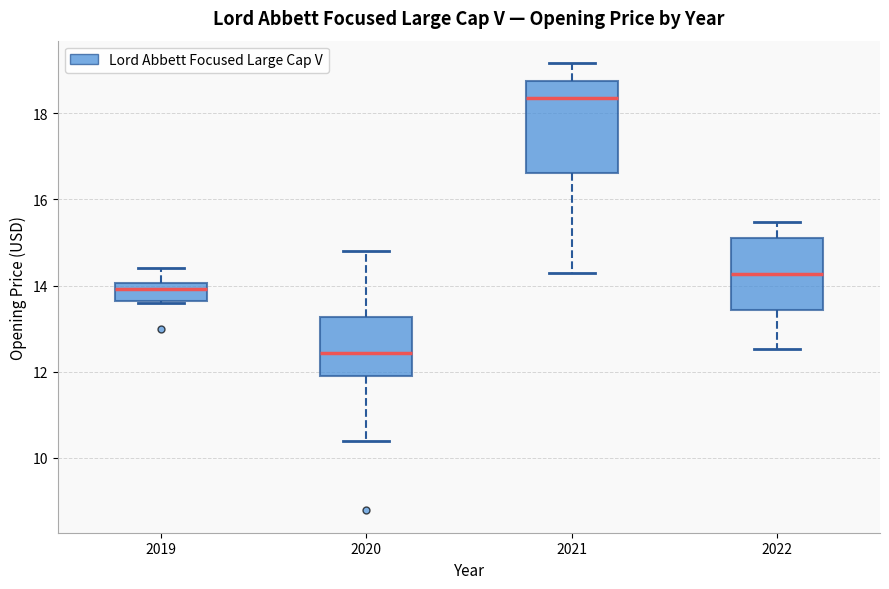

Reading left to right, read every box against the y-axis: the position of its median line, the range the box covers, and the ends of its whiskers. The values are not printed on the chart, so give them approximately, as read against the axis.

2019: median 14.0 (just below the box's upper edge), box 13.6 to 14.0, whiskers 13.6 to 14.4
2020: median 12.4, box 12.0 to 13.2, whiskers 10.4 to 14.8
2021: median 18.4, box 16.6 to 18.8, whiskers 14.2 to 19.2
2022: median 14.2, box 13.4 to 15.2, whiskers 12.6 to 15.4